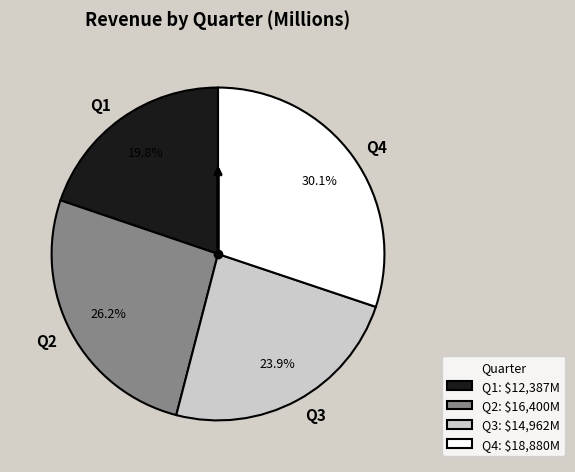

Rank the categories by value from highest to lowest.

Q4, Q2, Q3, Q1